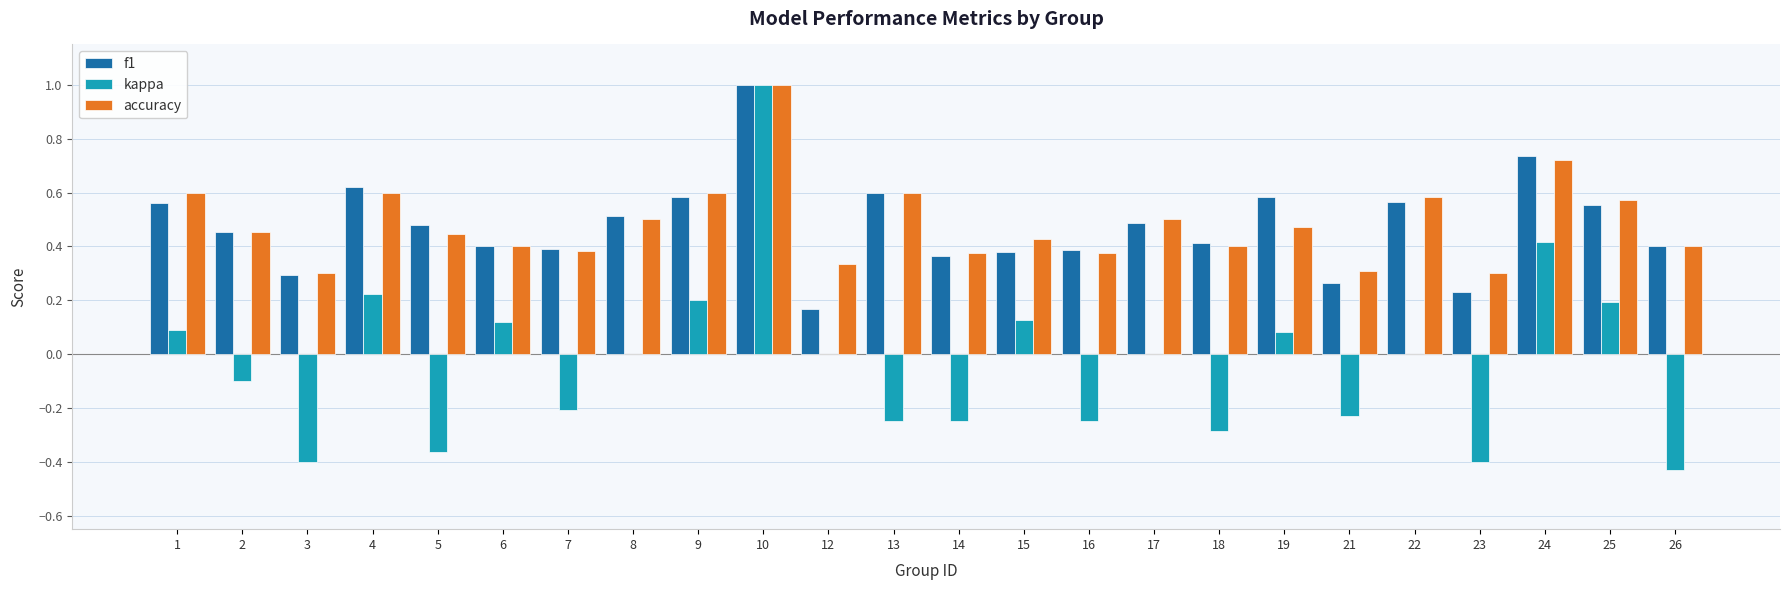

What is the total value across all series at 22?

1.1